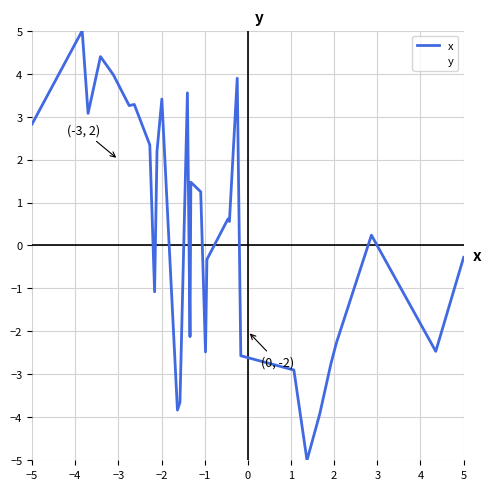

Where does the x series first go above 0?

−5